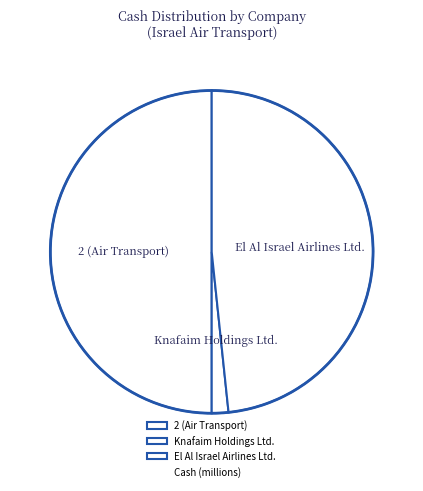

Does El Al Israel Airlines Ltd. account for over 50% of the chart?

No